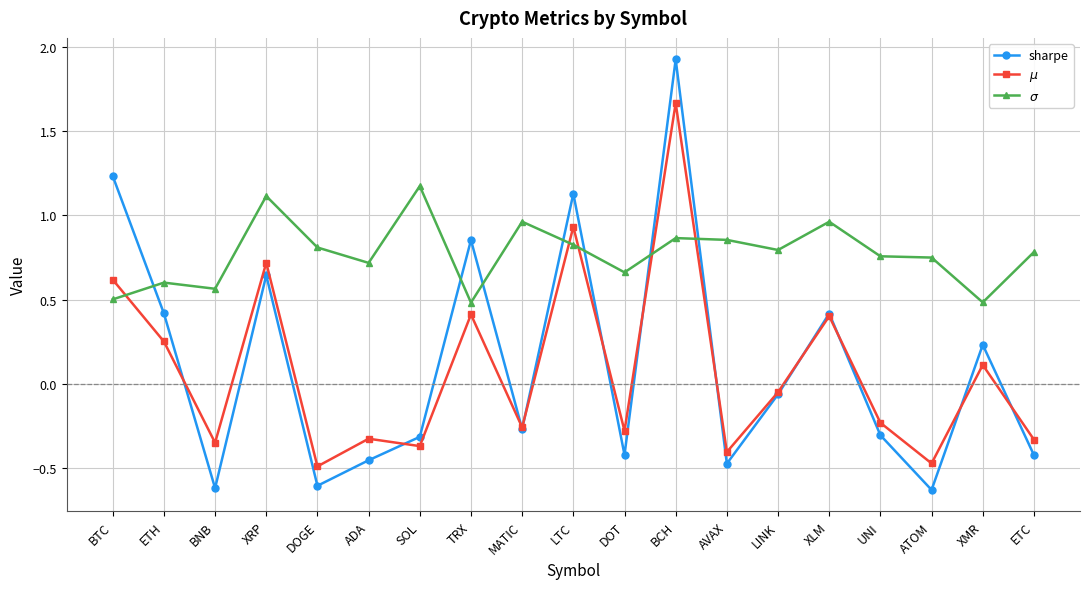

Between which two adjacent categories do $\sigma$ and $\mu$ first intersect?

BTC and ETH